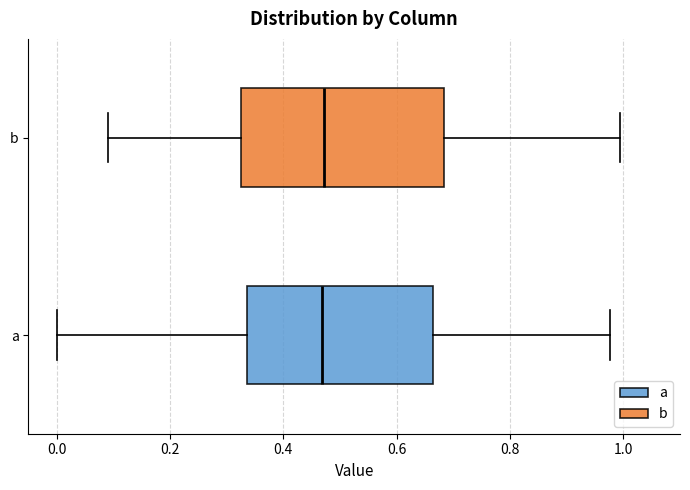

Which box is the widest, from its left edge to its right edge?

b